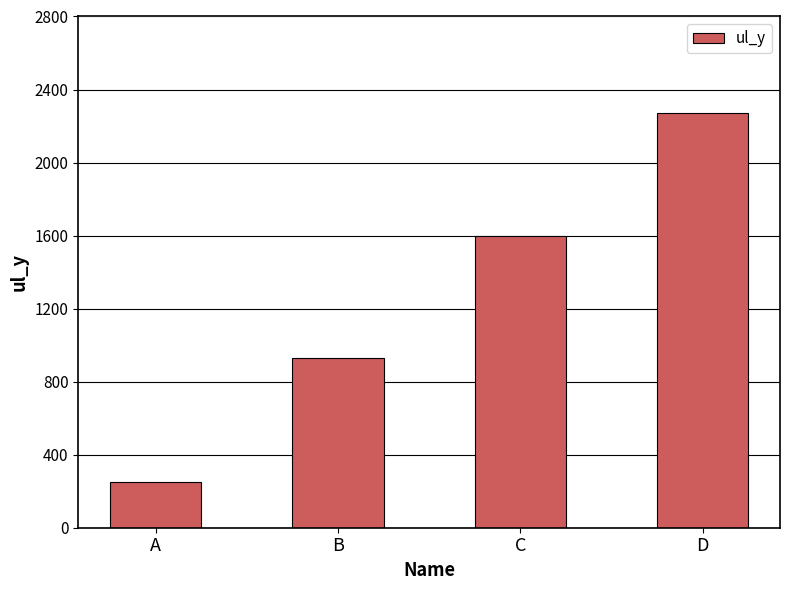

What is the maximum value shown in the chart?

2272